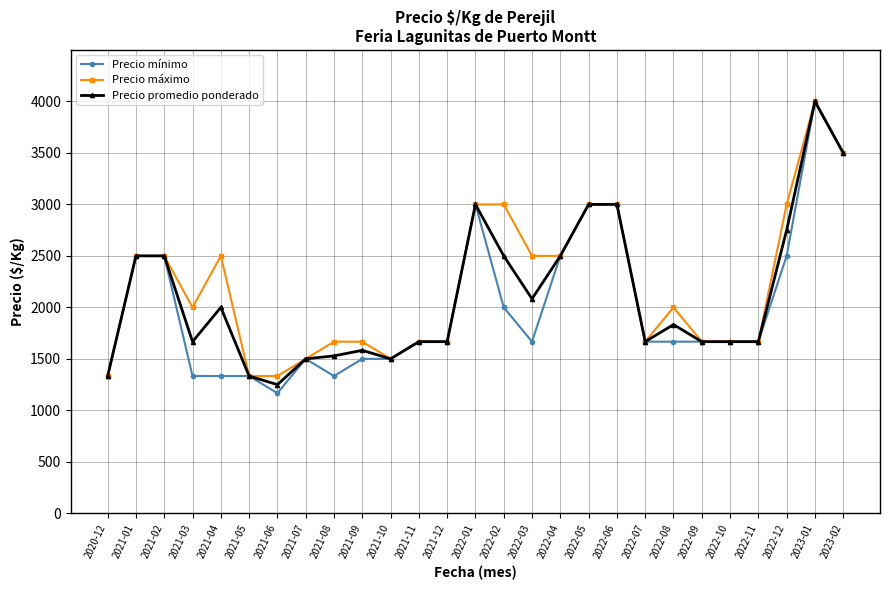

Which series has the largest range (max minus min)?

Precio mínimo